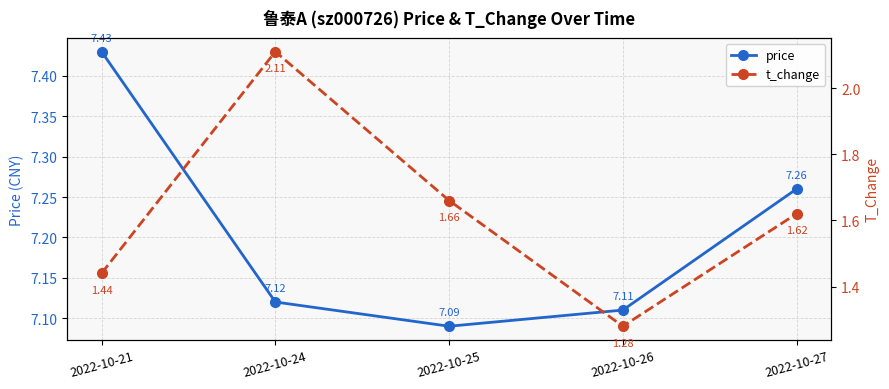

Where is the first local minimum for t_change?

2022-10-26